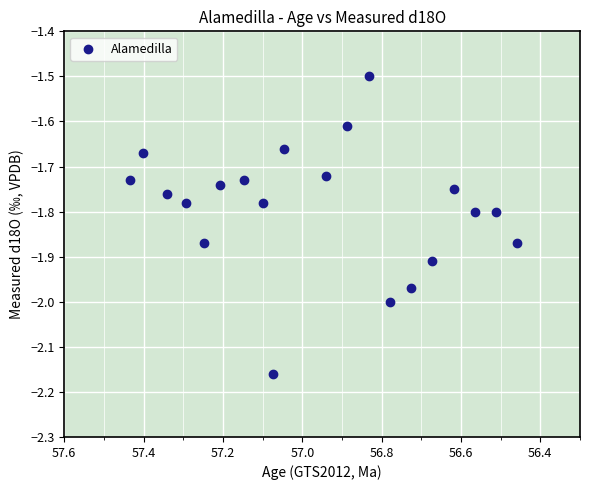

What Y value in the scatter plot is closest to -1?

-1.5